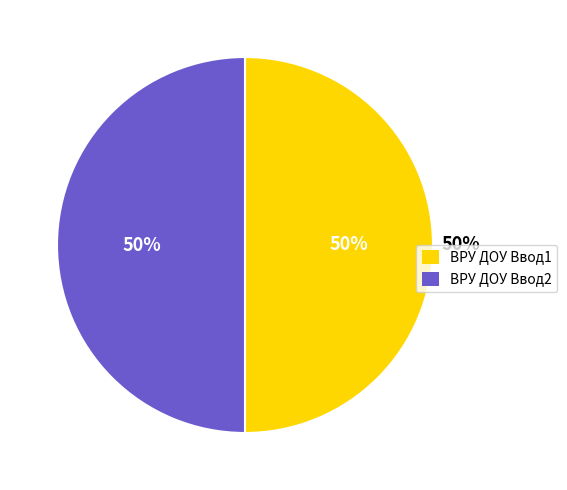

Which has a higher value, ВРУ ДОУ Ввод2 or ВРУ ДОУ Ввод1?

ВРУ ДОУ Ввод2